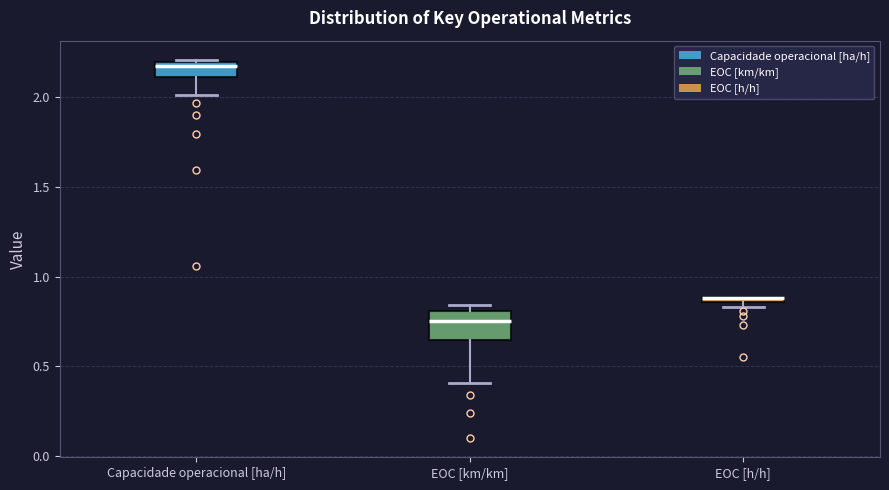

Comparing the boxes themselves (not the whiskers), which one is the tallest?

EOC [km/km]